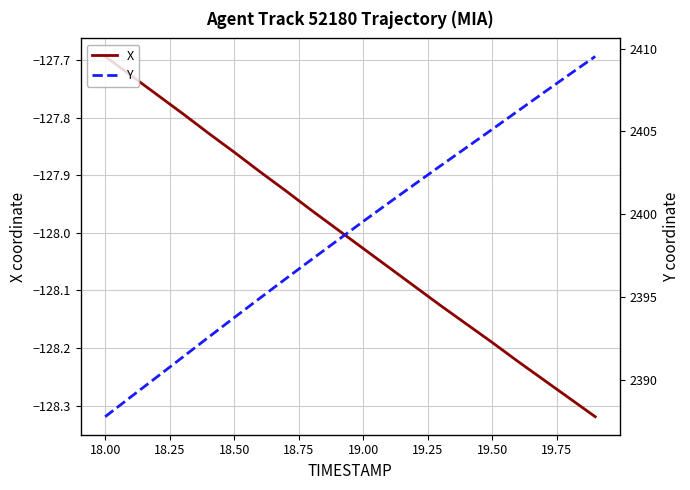

At which label does X reach its peak?

18.00